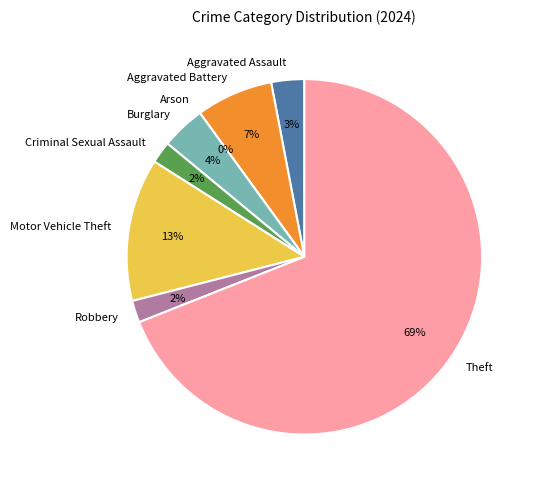

How many slices are in this pie chart?

8